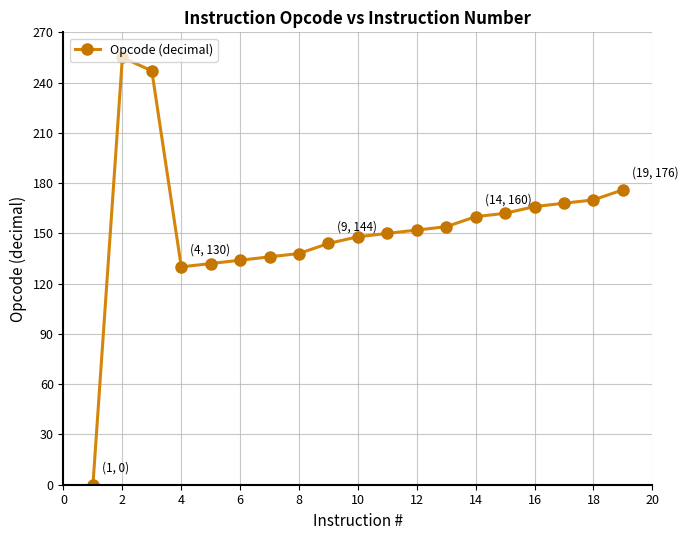

What is the average value?

154